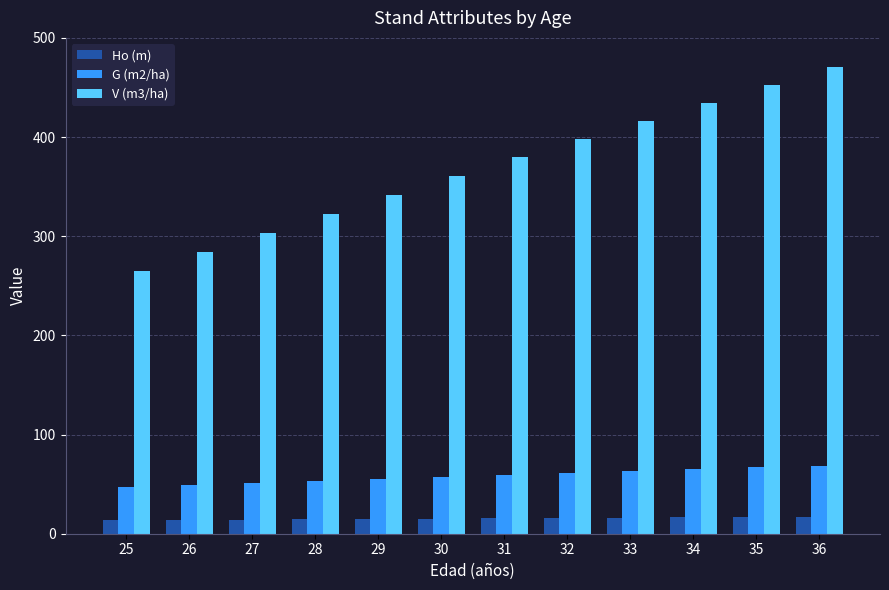

How many categories are shown in the chart?

12